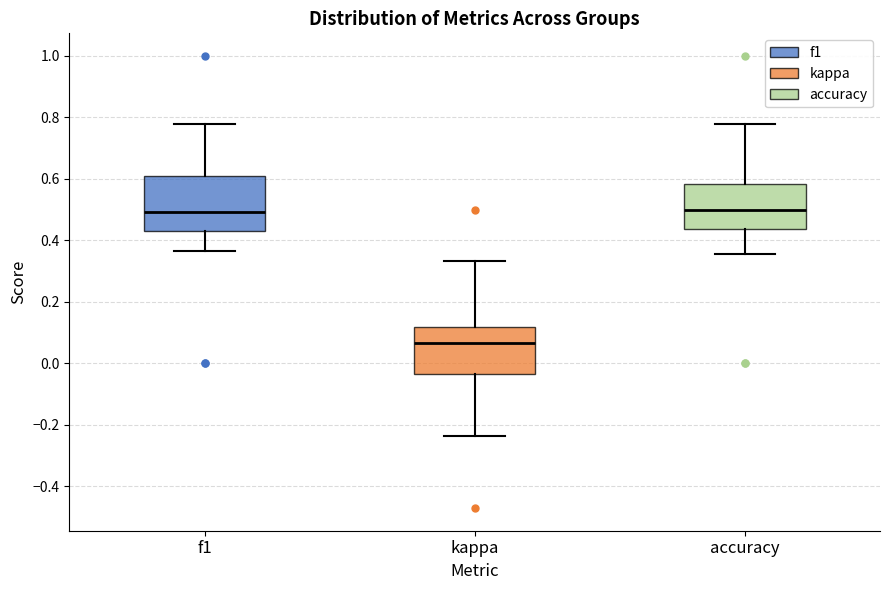

Reading left to right, transcribe this box plot: for each box, give where its median line is, the range the box spans, and where its two whiskers end, as read against the y-axis. The values are not printed on the chart, so give them approximately, as read against the axis.

f1: median 0.50, box 0.44 to 0.62, whiskers 0.36 to 0.78
kappa: median 0.06, box -0.04 to 0.12, whiskers -0.24 to 0.34
accuracy: median 0.50, box 0.44 to 0.58, whiskers 0.36 to 0.78